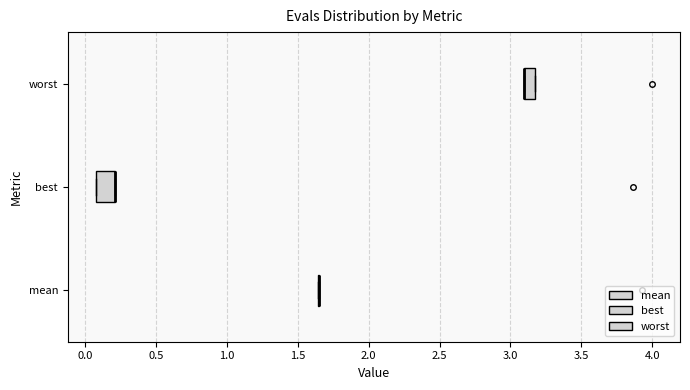

Reading bottom to top, read every box against the x-axis: the position of its median line, the range the box covers, and the ends of its whiskers. The values are not printed on the chart, so give them approximately, as read against the axis.

mean: box collapsed to a line at 1.65, whiskers 1.65 to 1.65
best: median 0.20 (drawn on the box's right edge), box 0.05 to 0.20, whiskers 0.05 to 0.20
worst: median 3.10 (drawn on the box's left edge), box 3.10 to 3.20, whiskers 3.10 to 3.20